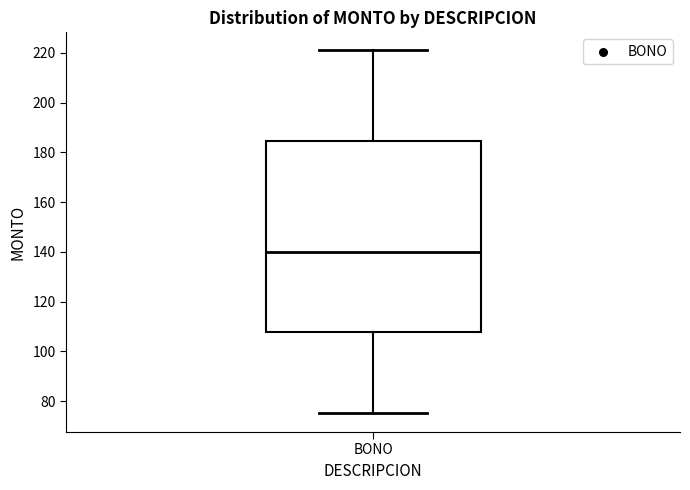

Where does the lower whisker of the box for BONO end on the y-axis? The values are not printed on the chart, so give them approximately, as read against the axis.

76